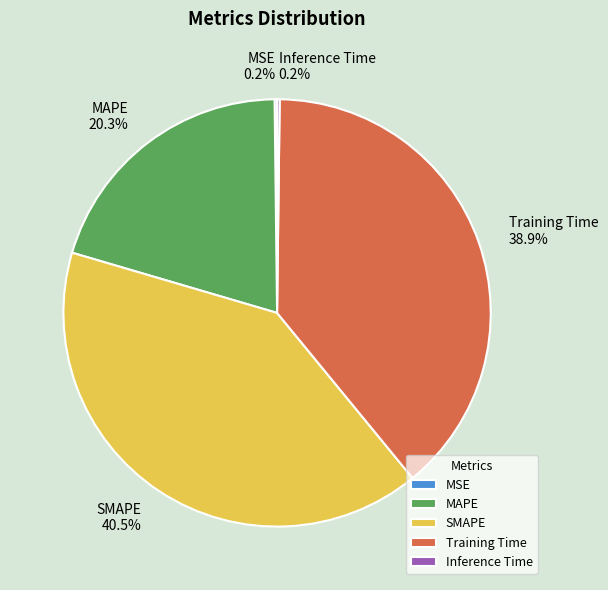

Which category has the biggest portion of the pie?

SMAPE